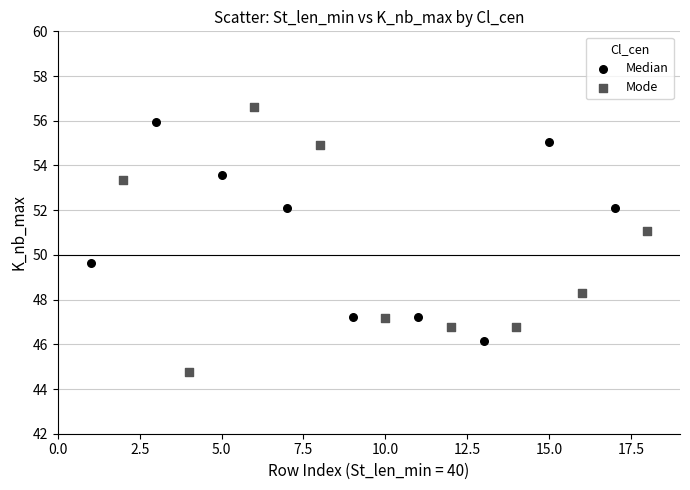

Which series has the widest spread of Y values?

Mode